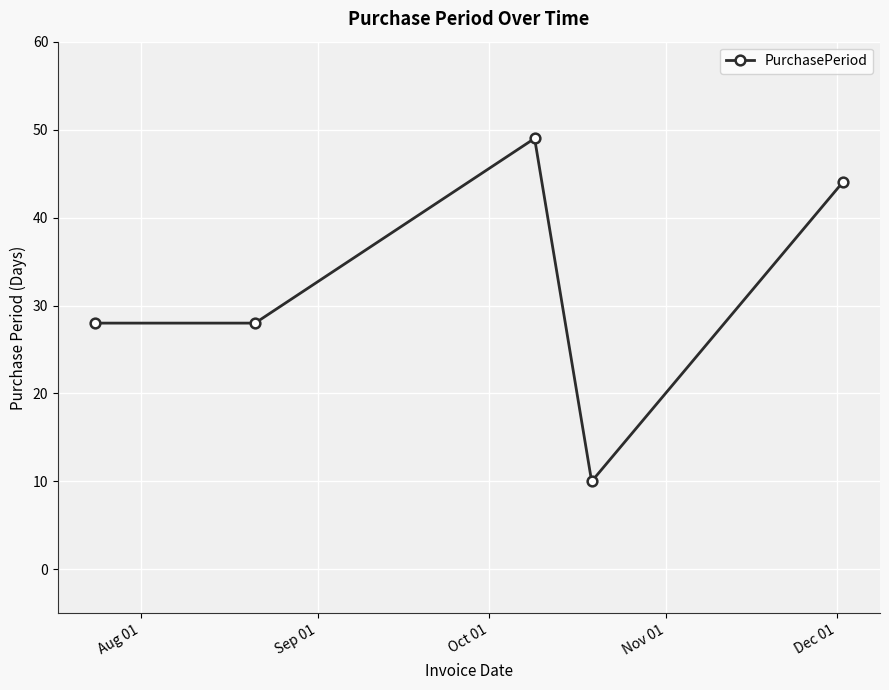

What is the value of the 4th point from the left?

10